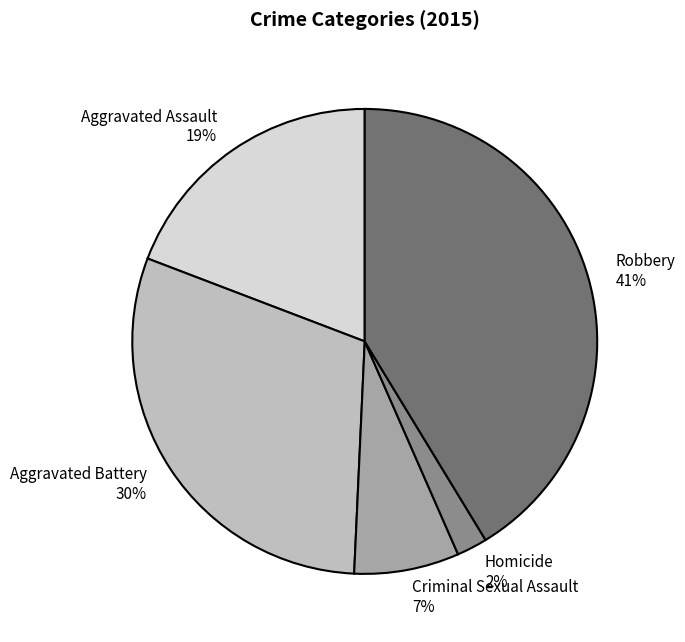

To the nearest percent, what is the difference between the Aggravated Battery and Criminal Sexual Assault slice percentages?

23%